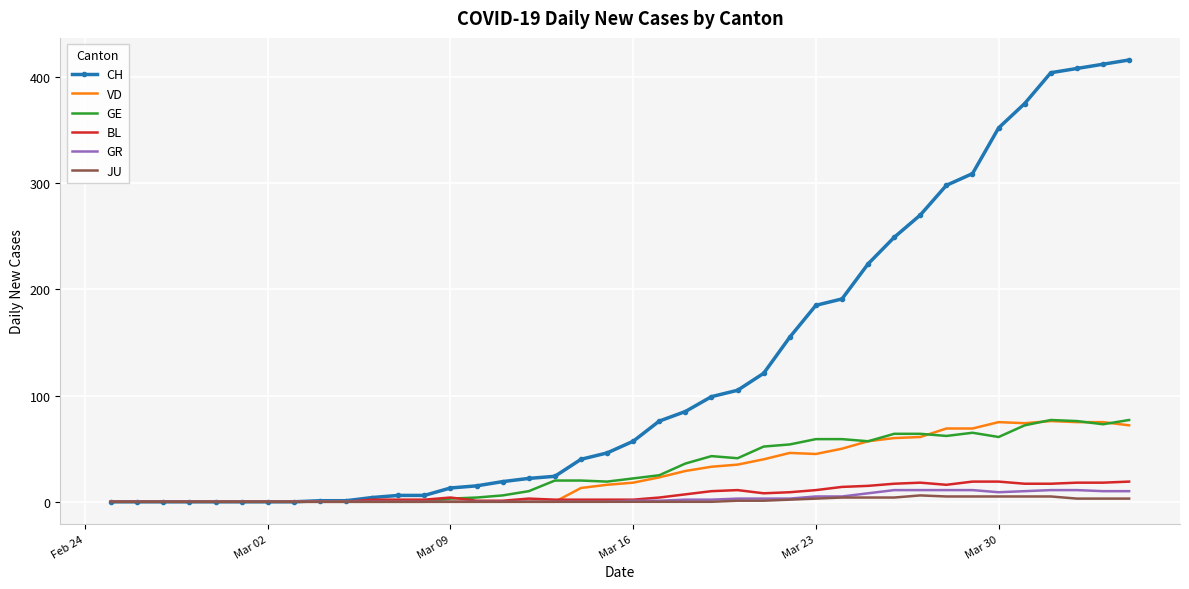

Which series has the largest range (max minus min)?

CH